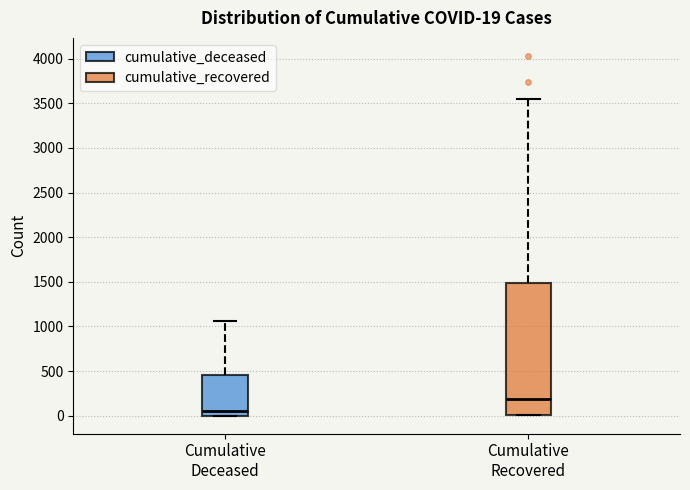

Which box has the highest median line?

Cumulative Recovered